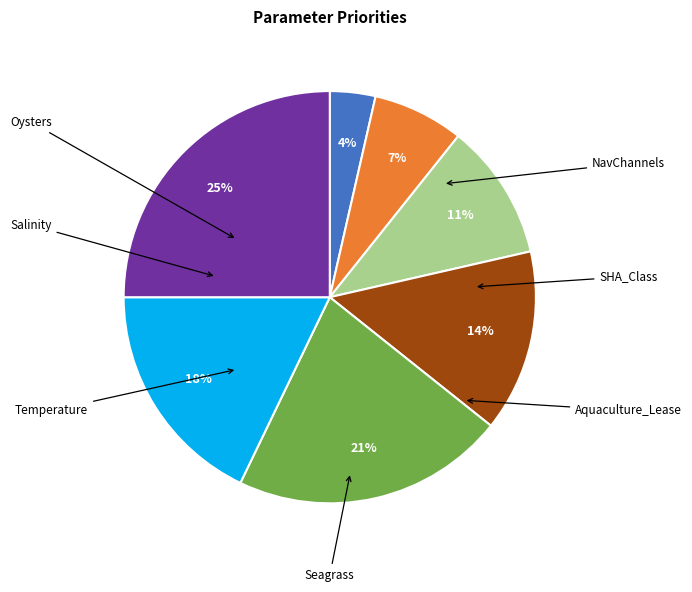

The NavChannels slice represents 27% of the pie. True or false?

False